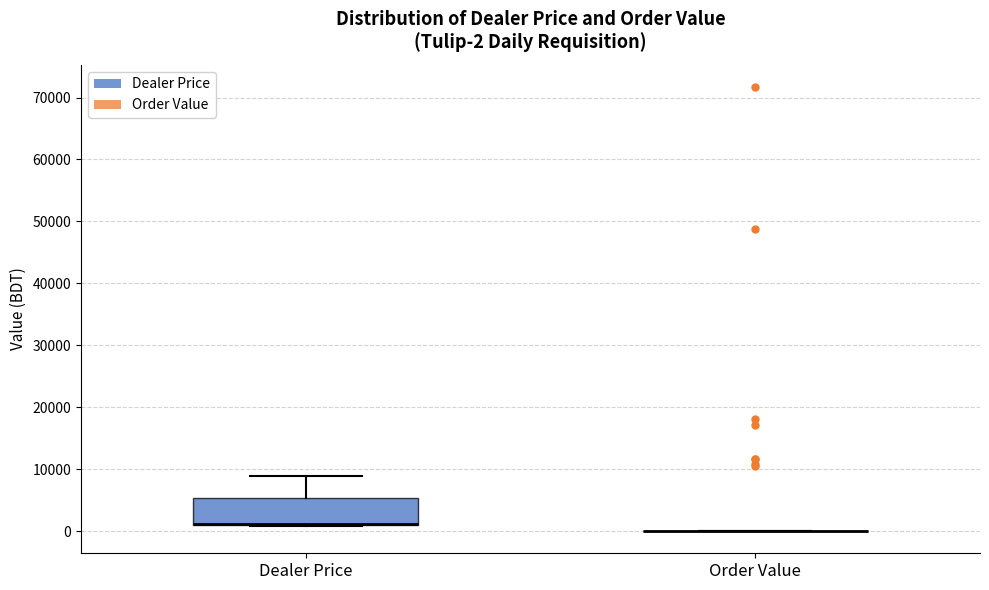

Which box is the tallest, from its lower edge to its upper edge?

Dealer Price